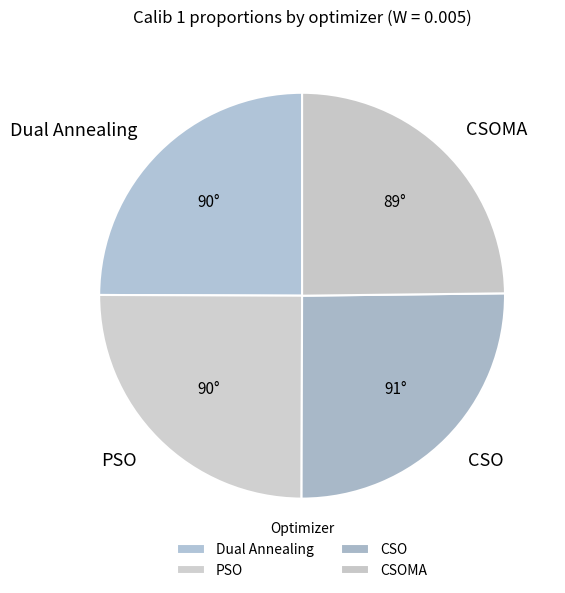

How many slices are in this pie chart?

4